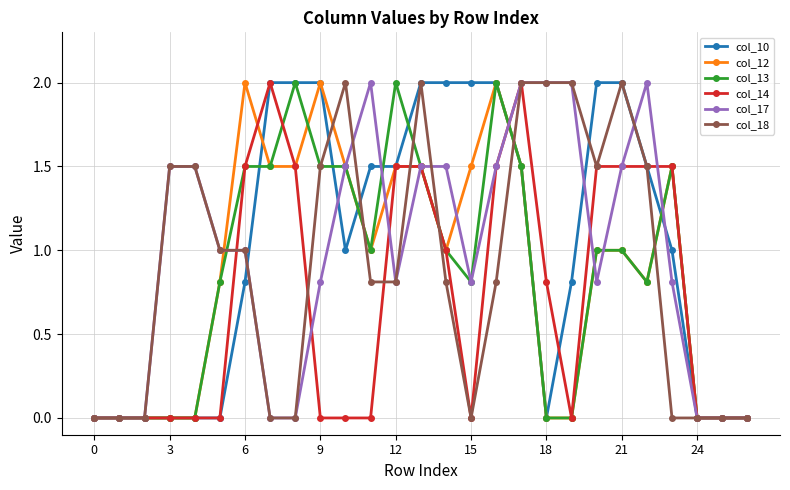

What is the greatest value displayed?

2.0